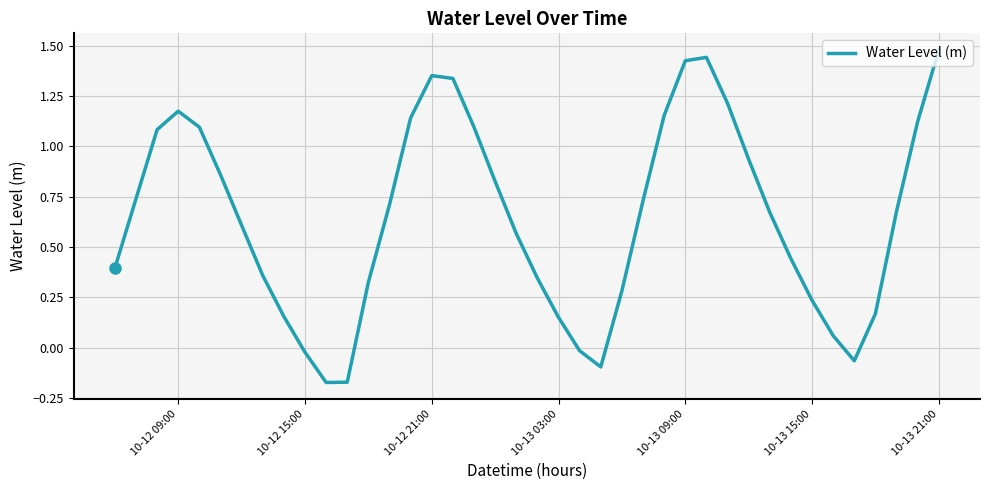

What is the difference between the maximum and minimum values?

1.7